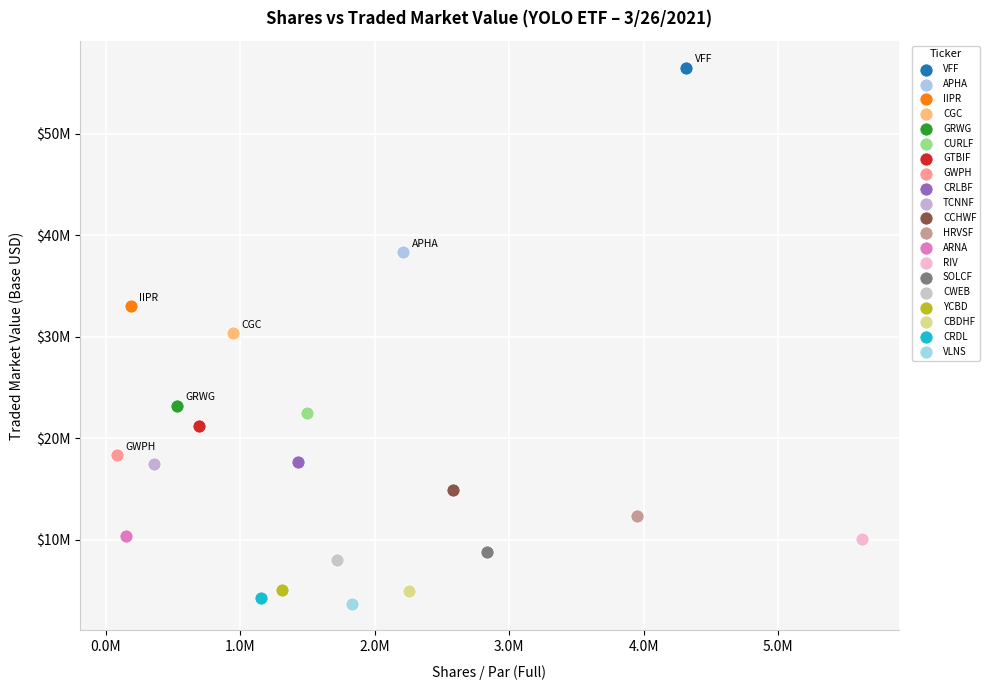

Which series contains the highest Y value?

VFF